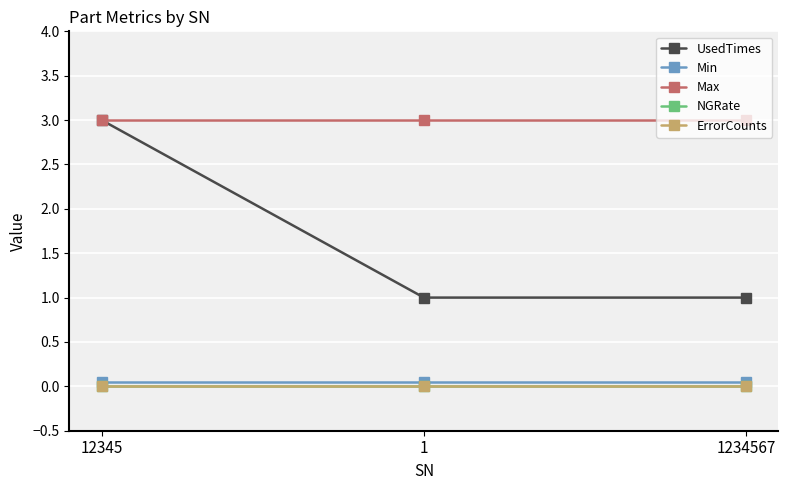

Reading right to left, transcribe all the data shown in this chart.

UsedTimes: 1234567=1.0	1=1.0	12345=3.0
Min: 1234567=0.1	1=0.1	12345=0.1
Max: 1234567=3.0	1=3.0	12345=3.0
NGRate: 1234567=0.0	1=0.0	12345=0.0
ErrorCounts: 1234567=0.0	1=0.0	12345=0.0